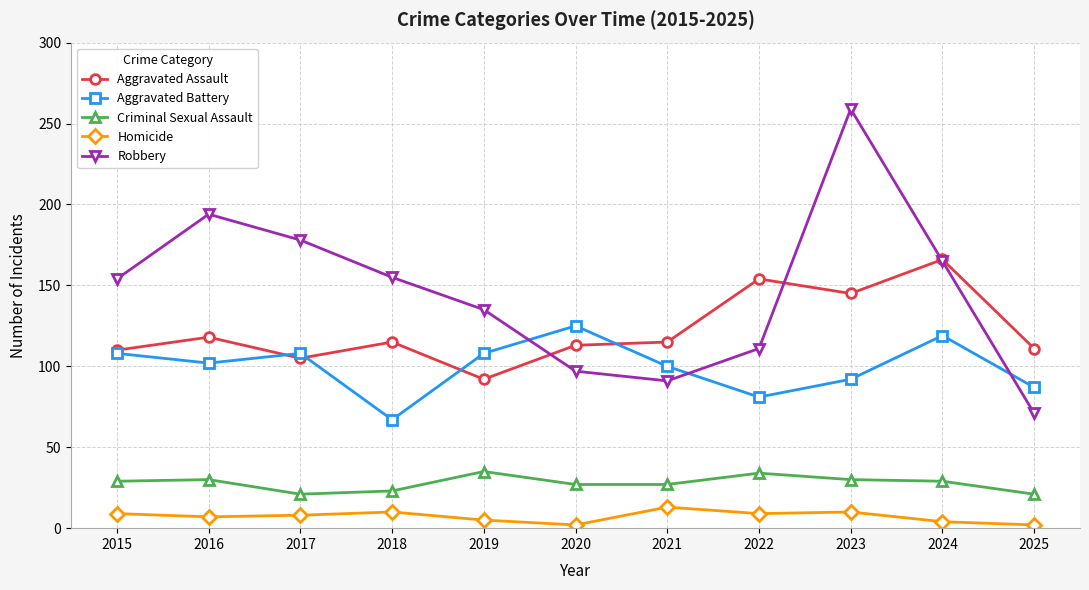

Count the number of data series in this chart.

5